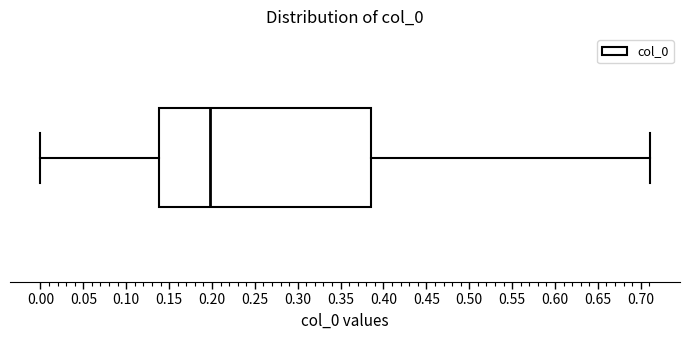

Read this box plot against the x-axis: the position of the median line, the range covered by the box, and the ends of both whiskers. The values are not printed on the chart, so give them approximately, as read against the axis.

median 0.200, box 0.140 to 0.385, whiskers 0.000 to 0.710